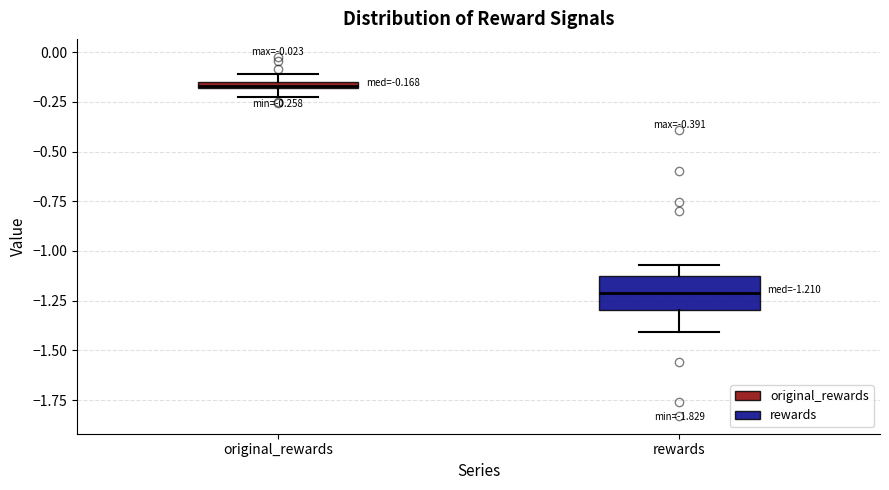

Which box has the highest median line?

original_rewards